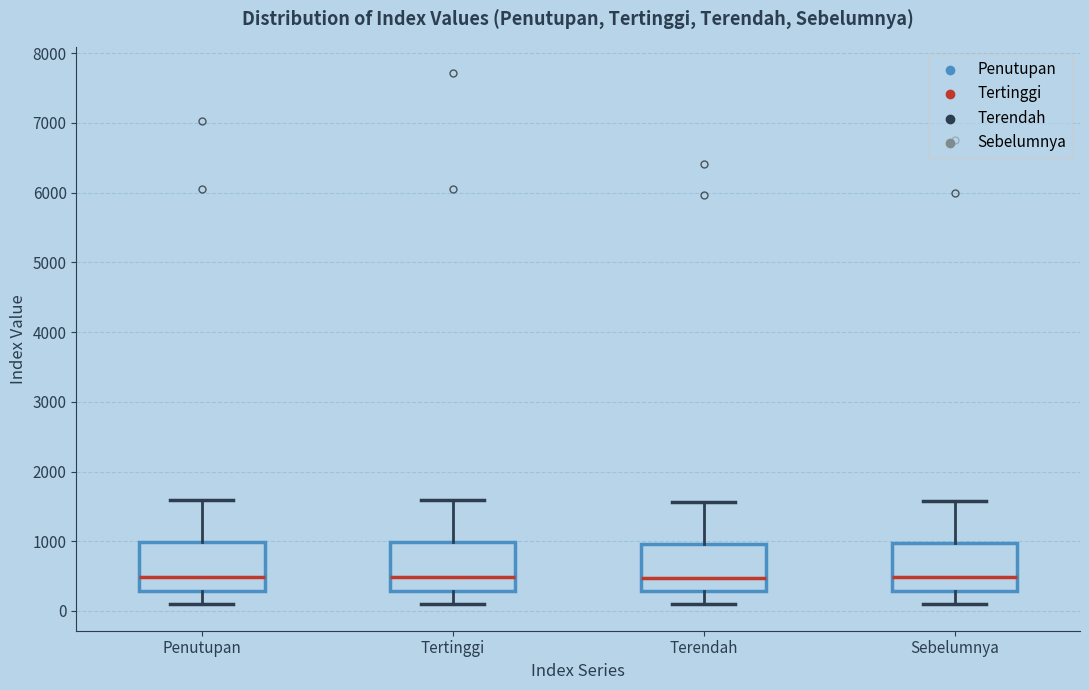

Reading left to right, transcribe this box plot: for each box, give where its median line is, the range the box spans, and where its two whiskers end, as read against the y-axis. The values are not printed on the chart, so give them approximately, as read against the axis.

Penutupan: median 500, box 300 to 1000, whiskers 100 to 1600
Tertinggi: median 500, box 300 to 1000, whiskers 100 to 1600
Terendah: median 500, box 300 to 1000, whiskers 100 to 1600
Sebelumnya: median 500, box 300 to 1000, whiskers 100 to 1600